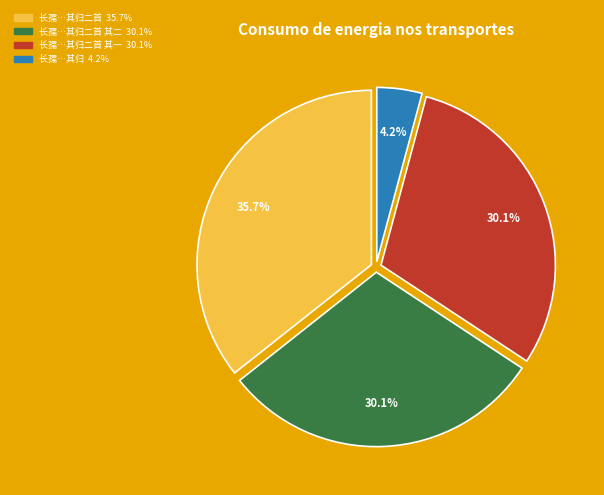

Is there any slice that represents more than half of the pie?

No